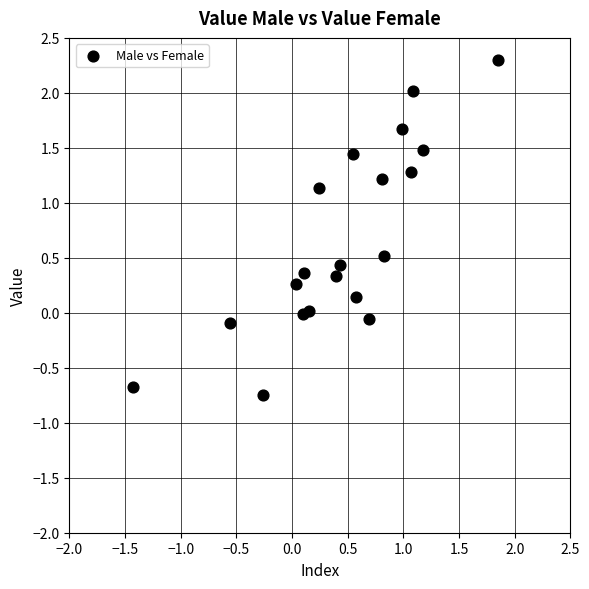

What is the range of Y values (max minus min)?

3.0